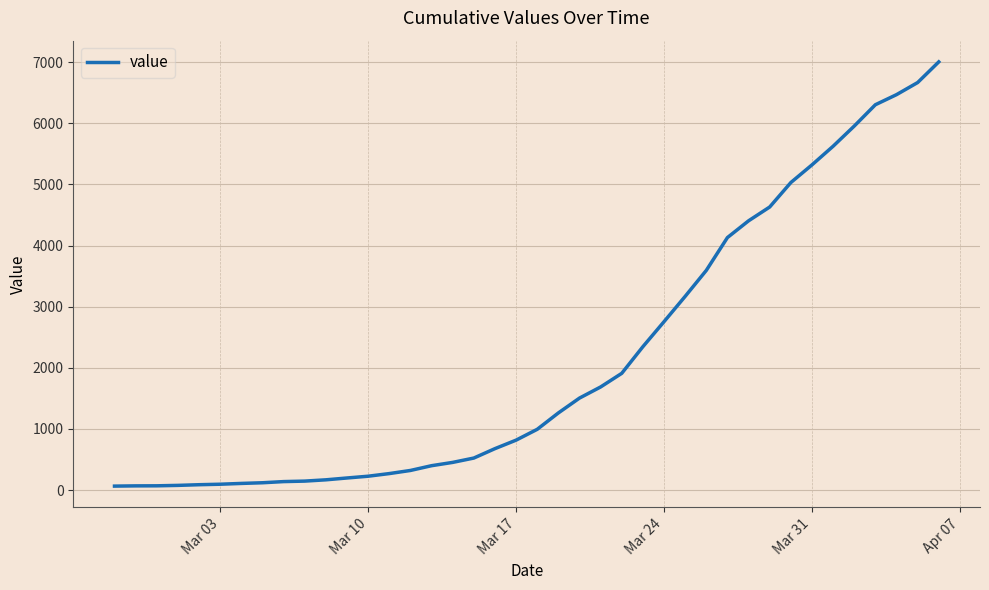

What is the difference between the maximum and minimum values?

6940